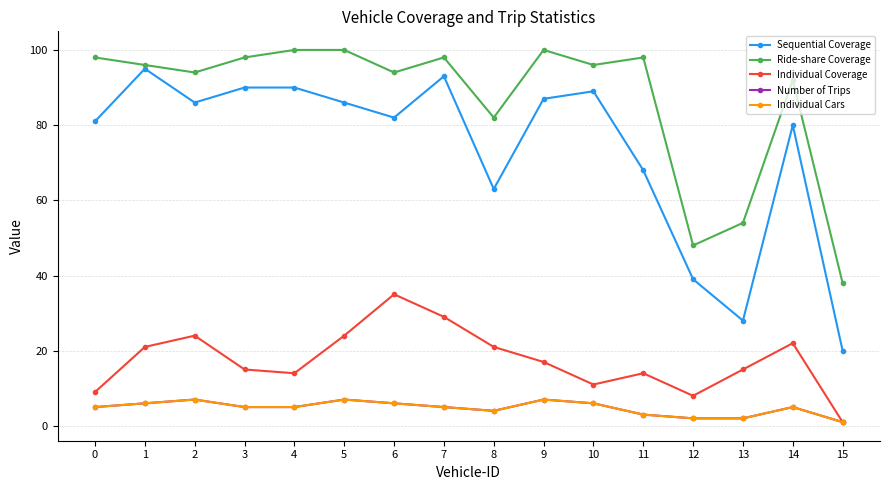

Does the chart have visible grid lines?

Yes